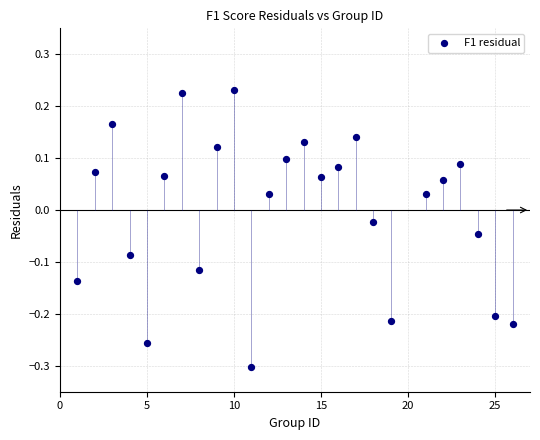

What is the range of Y values (max minus min)?

0.5